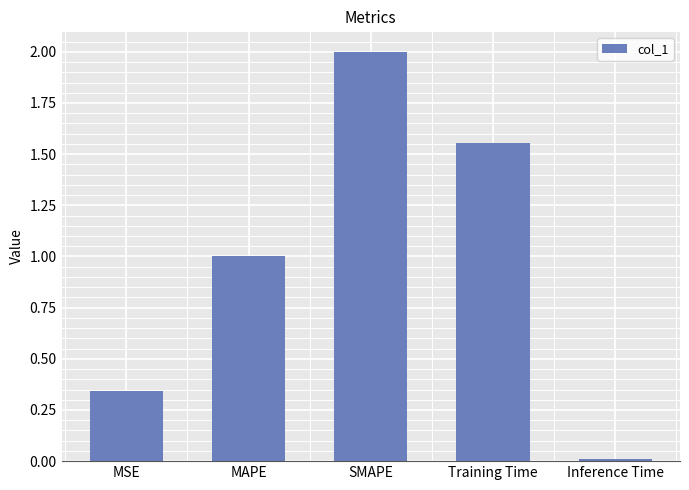

What is the change in value from MAPE to SMAPE?

+1.0